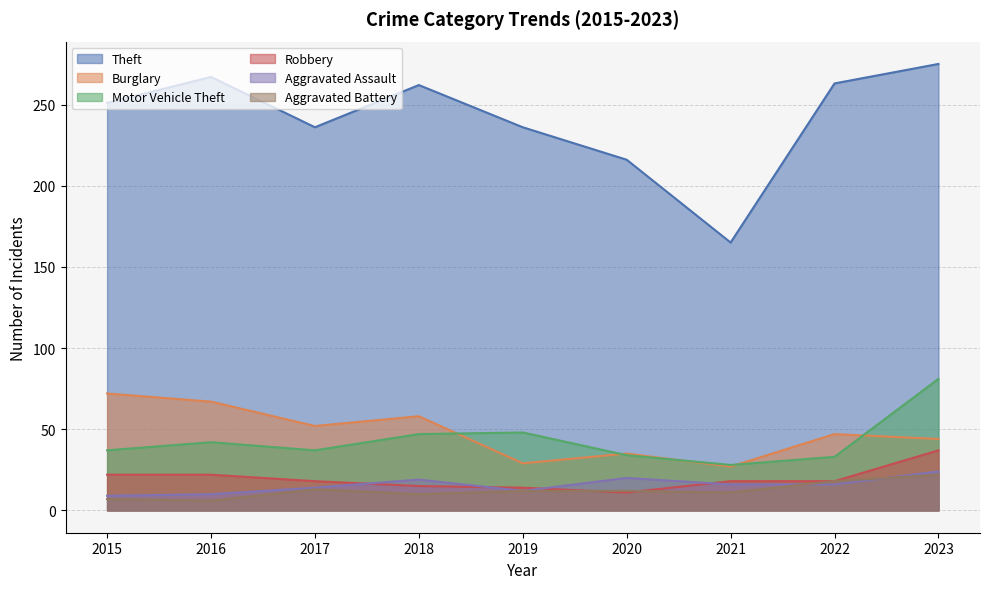

Does the chart display data point markers on the line(s)?

No